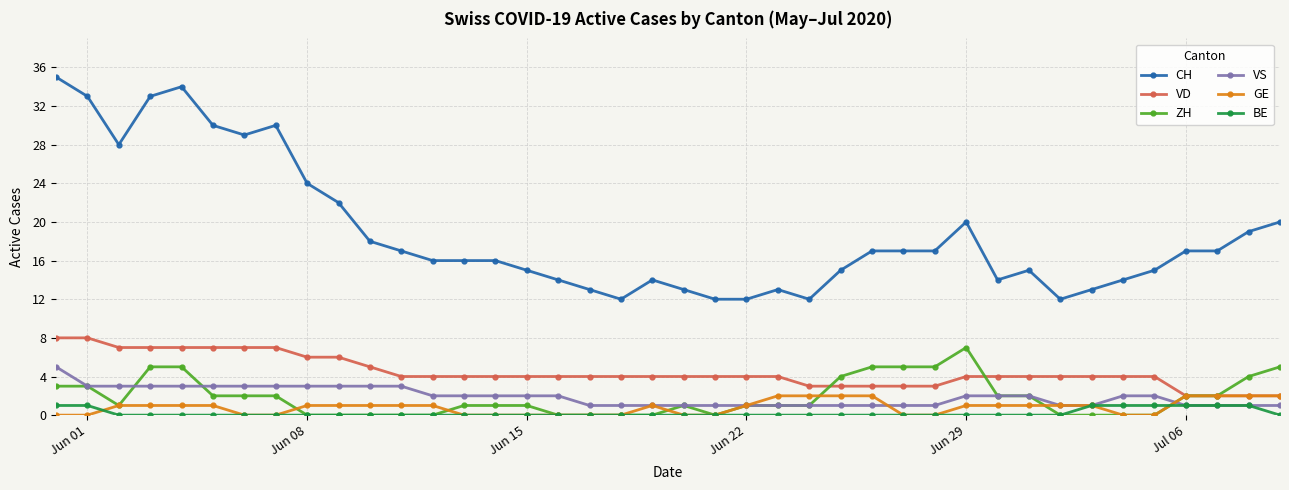

Which series has the widest spread of values?

CH